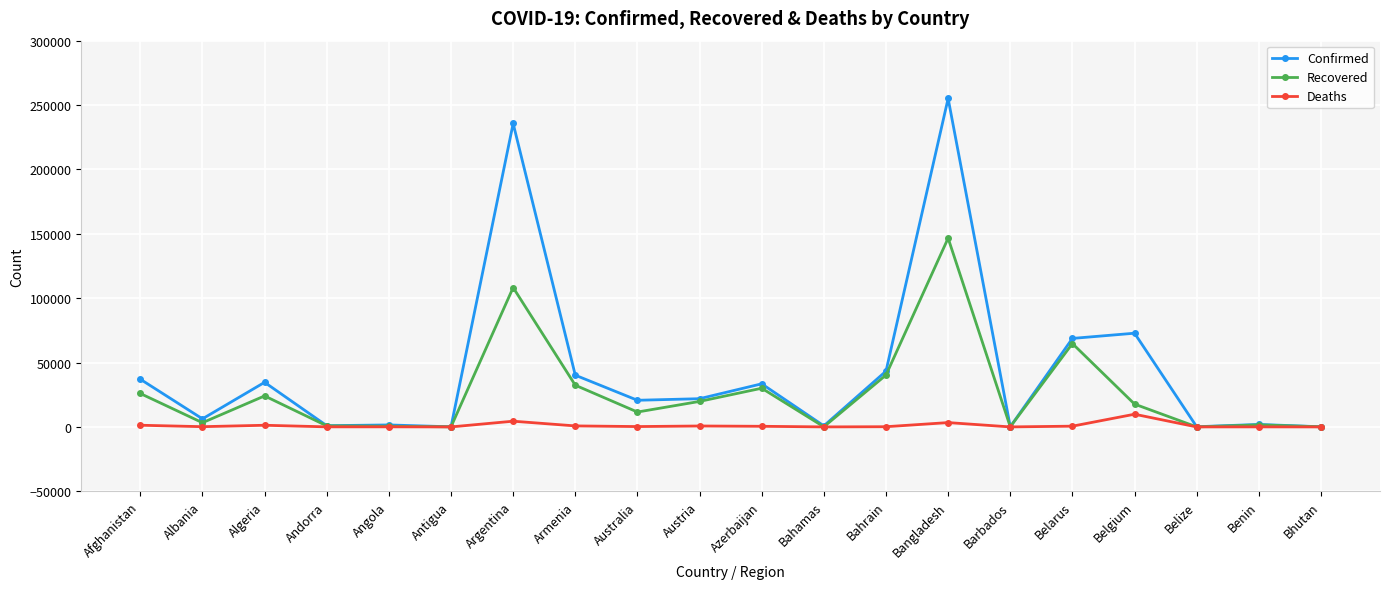

True or false: Confirmed has more than 1 points higher than both neighbors.

True